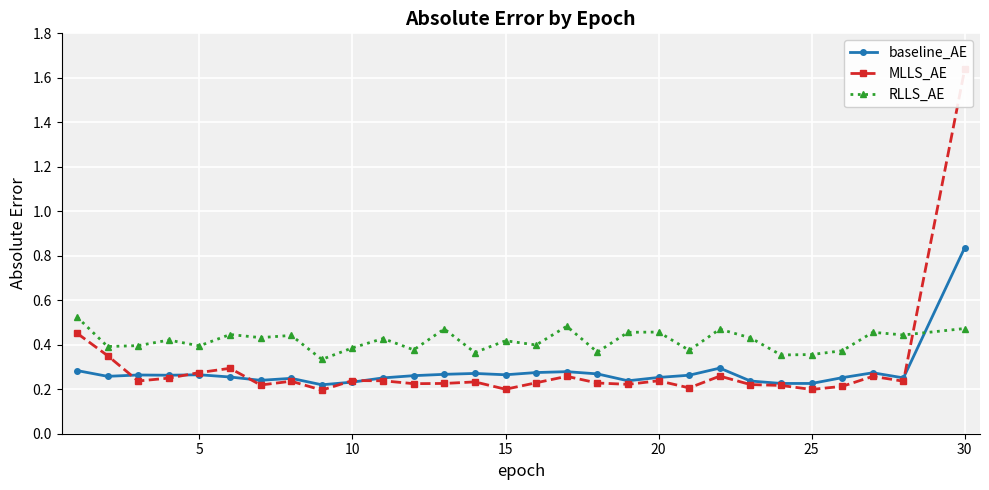

True or false: baseline_AE has more than 2 interior local peaks.

True